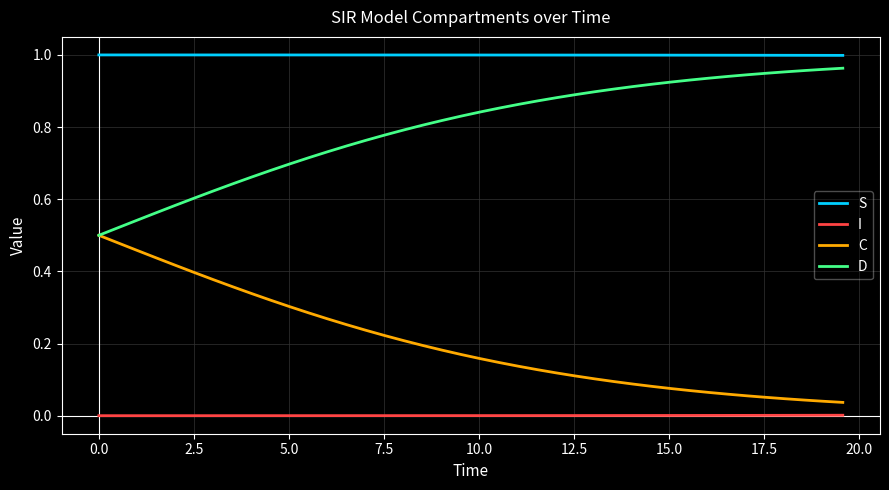

Which series has the largest total across all categories?

S